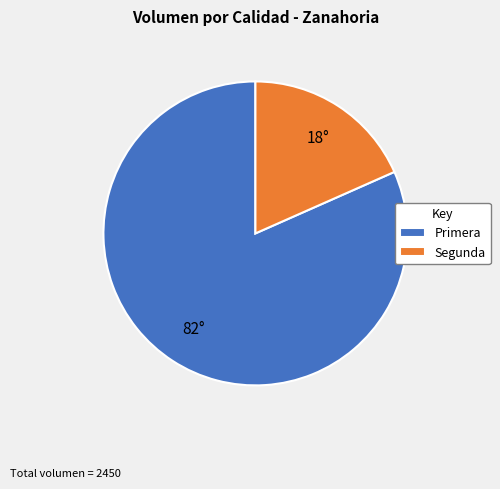

The Segunda slice represents 18% of the pie. True or false?

True